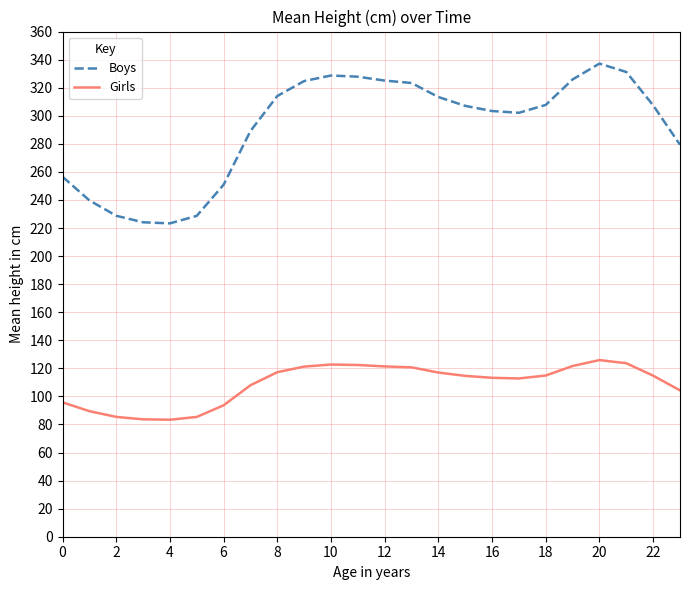

How many lines are shown in the chart?

2